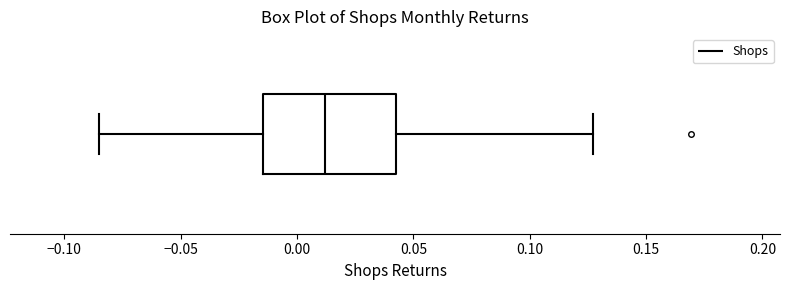

Transcribe this box plot: give where the median line is, the range the box spans, and where the two whiskers end, as read against the x-axis. The values are not printed on the chart, so give them approximately, as read against the axis.

median 0.010, box -0.015 to 0.040, whiskers -0.085 to 0.125